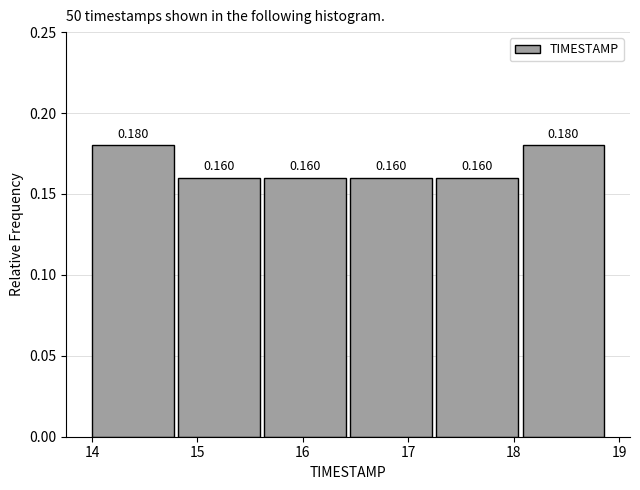

Reading left to right, list every bar in this chart as the range it spans on the x-axis followed by its height. The bar edges are not printed on the chart, so give them approximately, as read against the axis.

14.0 to 14.8: 0.180
14.8 to 15.6: 0.160
15.6 to 16.5: 0.160
16.5 to 17.3: 0.160
17.3 to 18.1: 0.160
18.1 to 18.9: 0.180